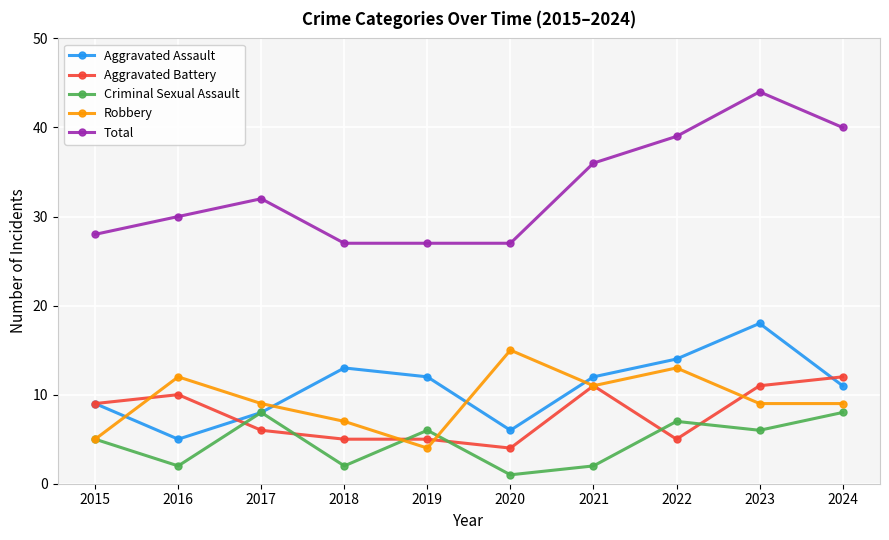

True or false: Criminal Sexual Assault has a value of 6 at 2019.

True